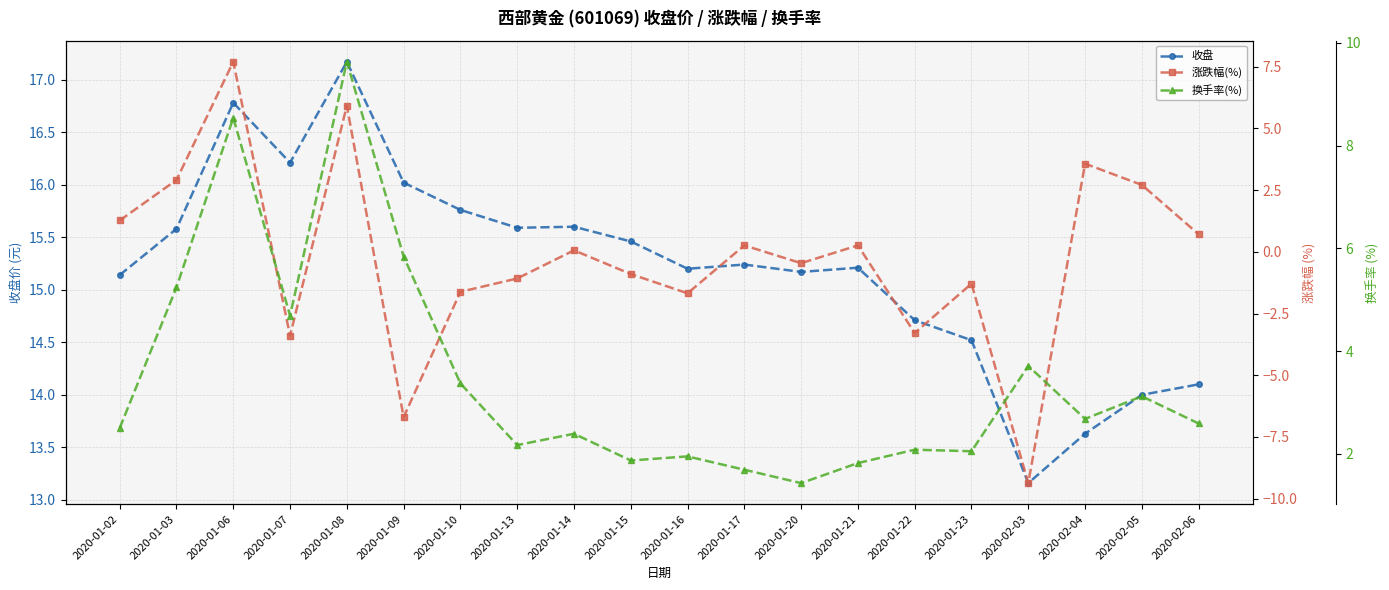

Rank the series by their maximum value, from highest to lowest.

收盘, 换手率(%), 涨跌幅(%)